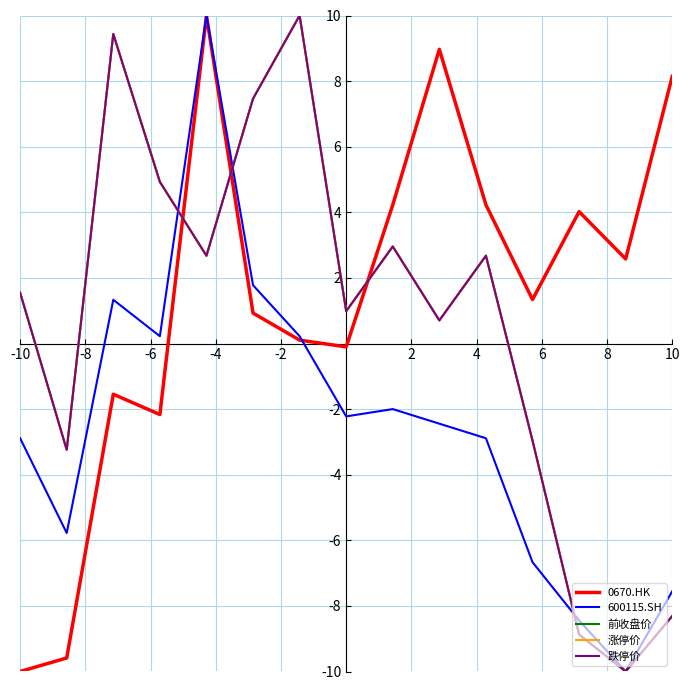

Is this an area chart (filled region under the line)?

No